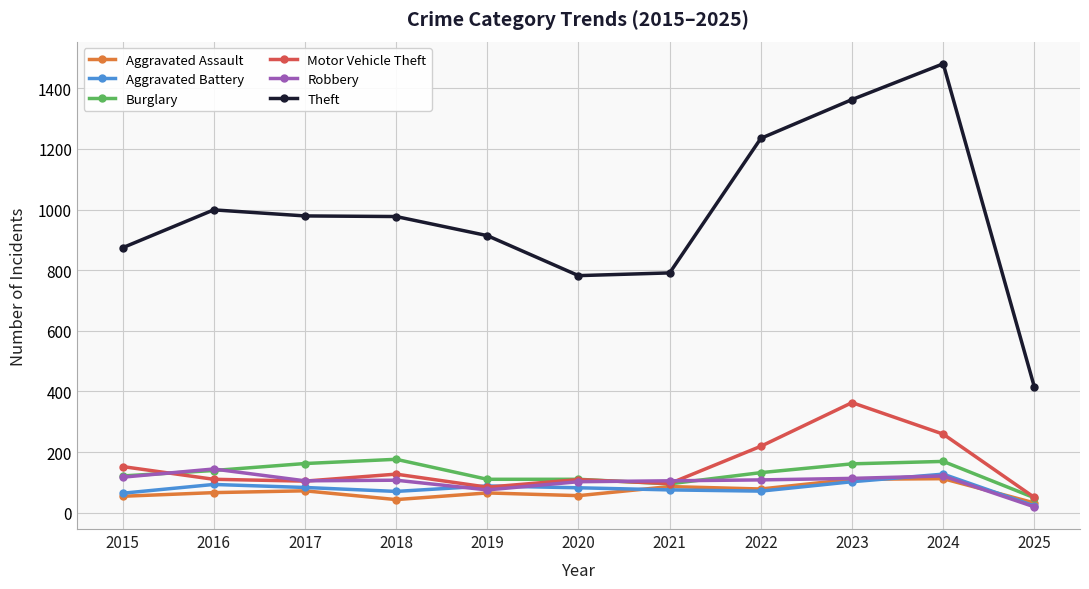

Which series has the largest total across all categories?

Theft